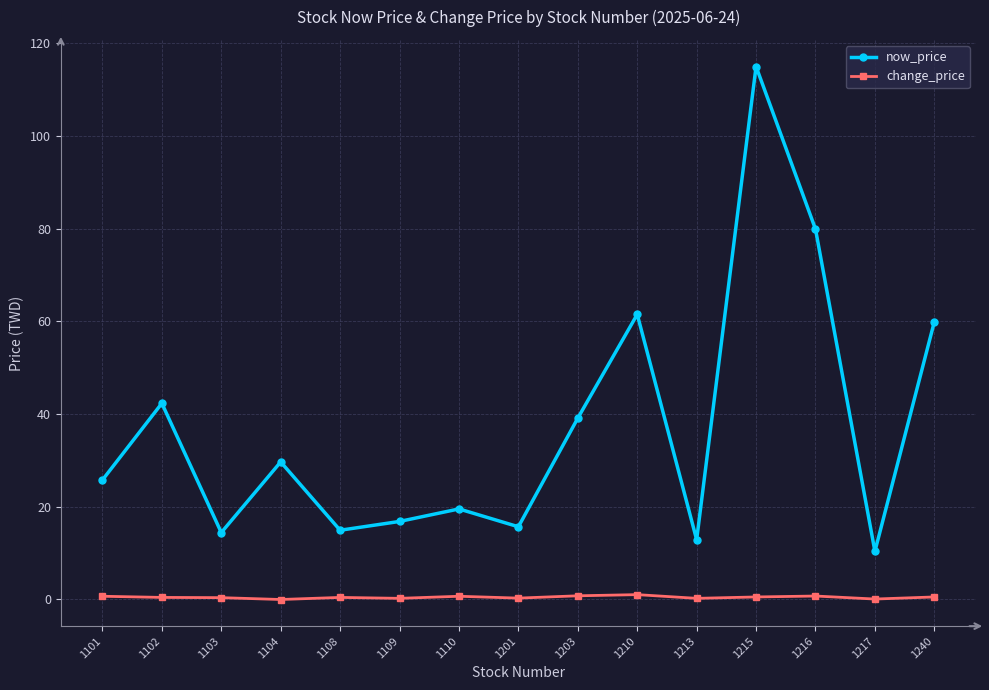

What is the maximum value for change_price?

1.0